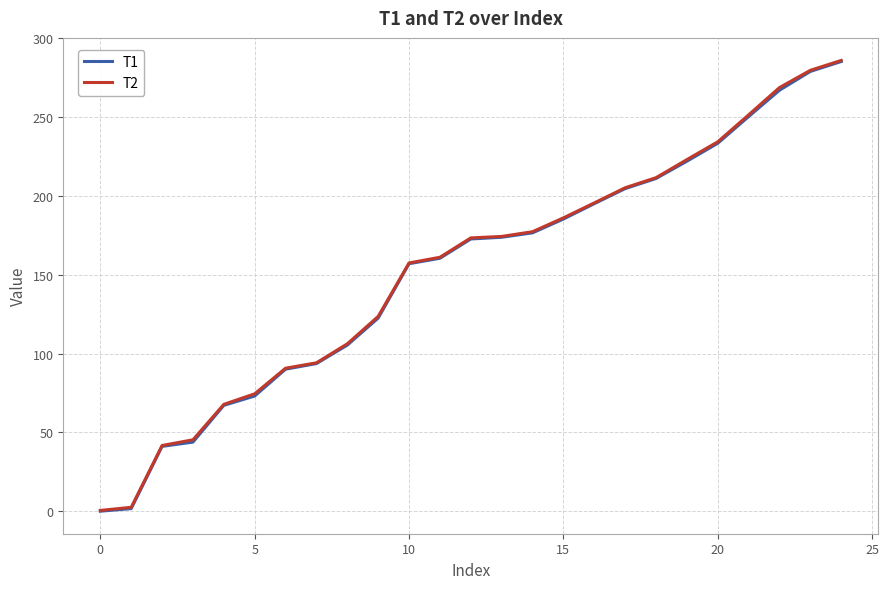

Where is T1 nearest to the value 142?

10